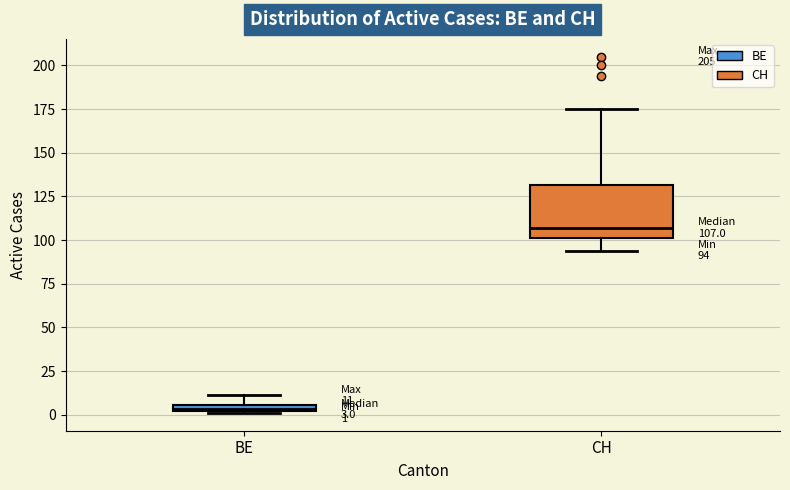

Comparing the boxes themselves (not the whiskers), which one is the tallest?

CH